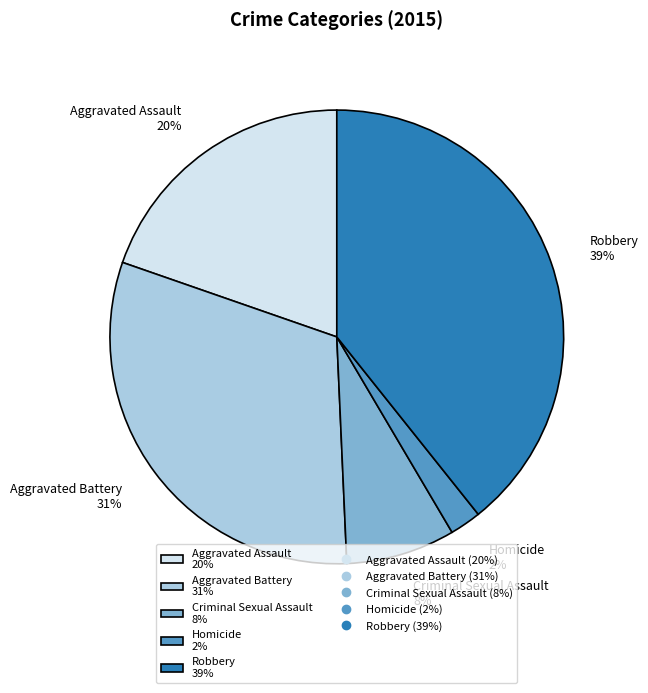

How many slices are in this pie chart?

5